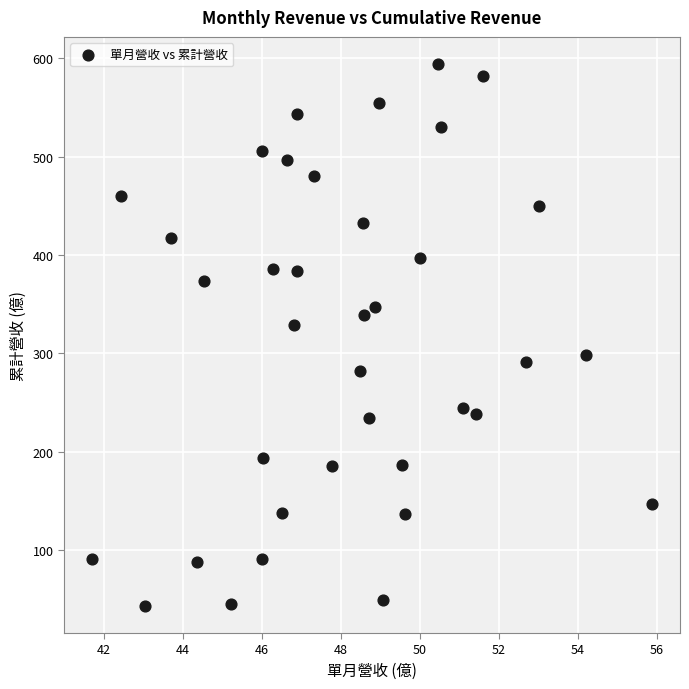

What Y value in the scatter plot is closest to 318?

329.1